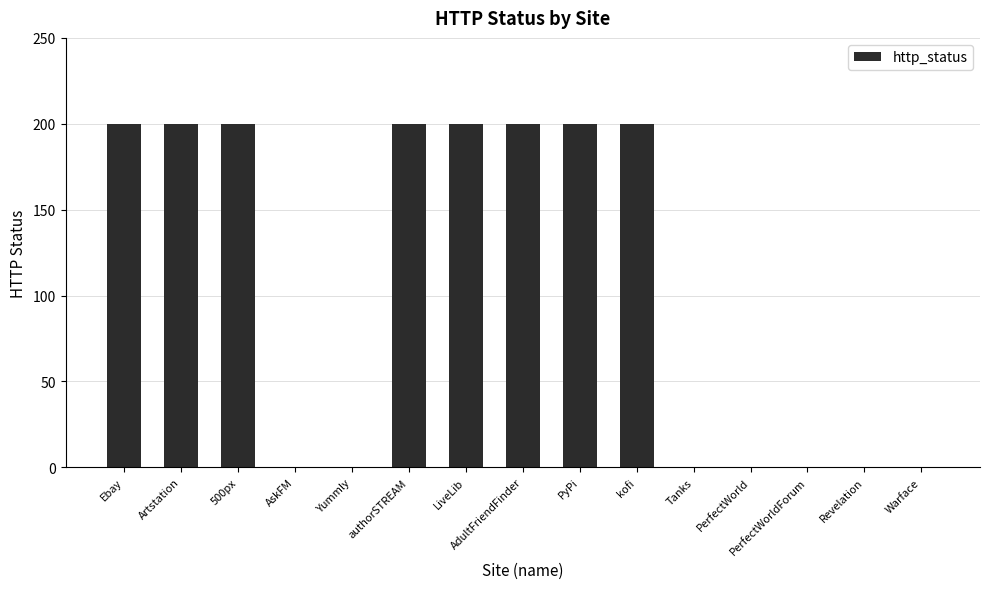

What is the ratio of the value at Artstation to the value at AdultFriendFinder?

1.0